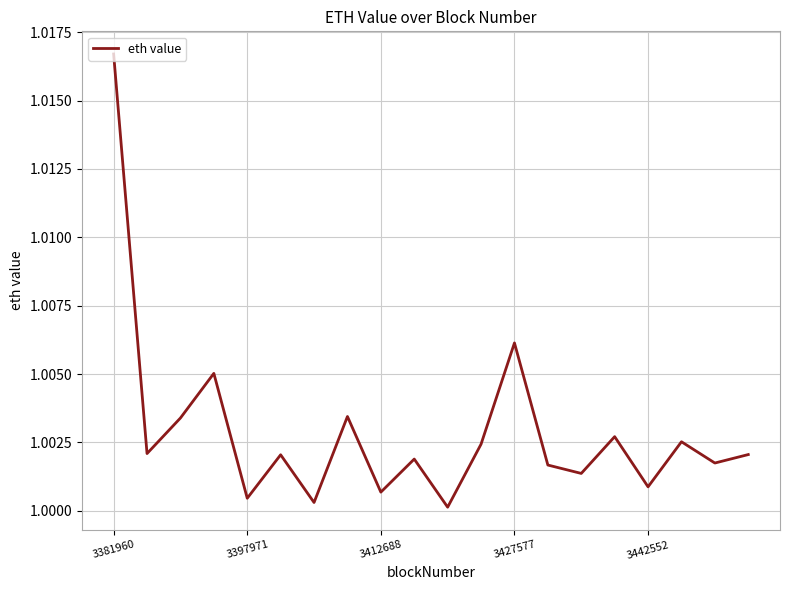

True or false: there are more than 0 points higher than both neighbors.

True